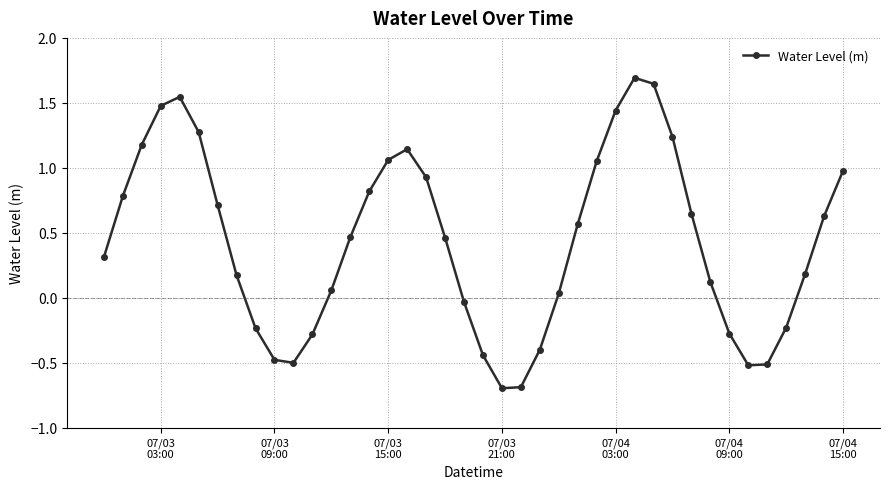

How many interior local peaks (higher than both neighbors) does the data have?

3